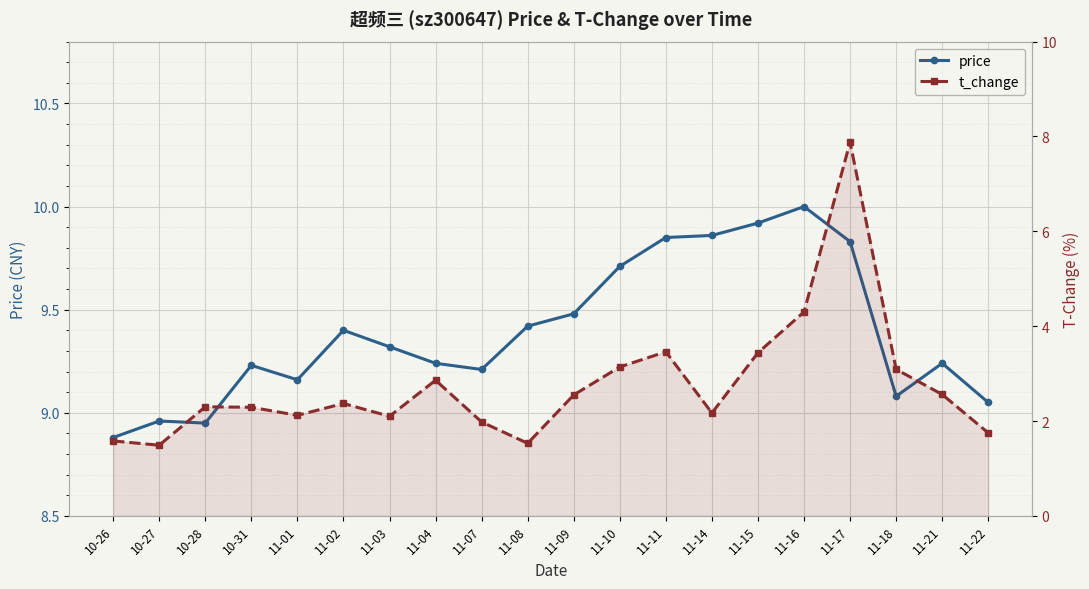

How many values in the t_change series are below 2?

5